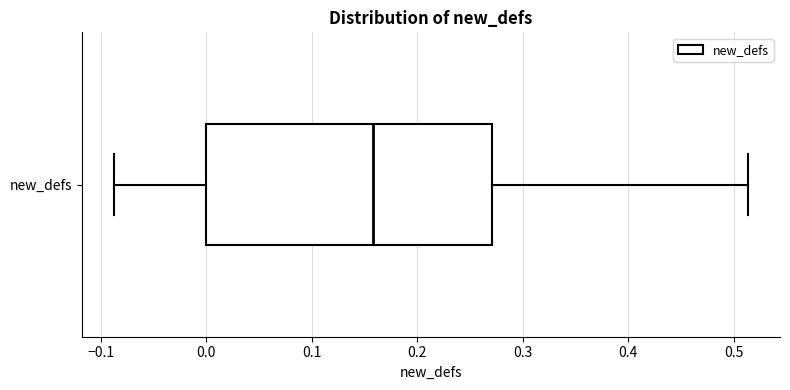

Read this box plot against the x-axis: the position of the median line, the range covered by the box, and the ends of both whiskers. The values are not printed on the chart, so give them approximately, as read against the axis.

median 0.16, box 0.00 to 0.27, whiskers -0.09 to 0.51